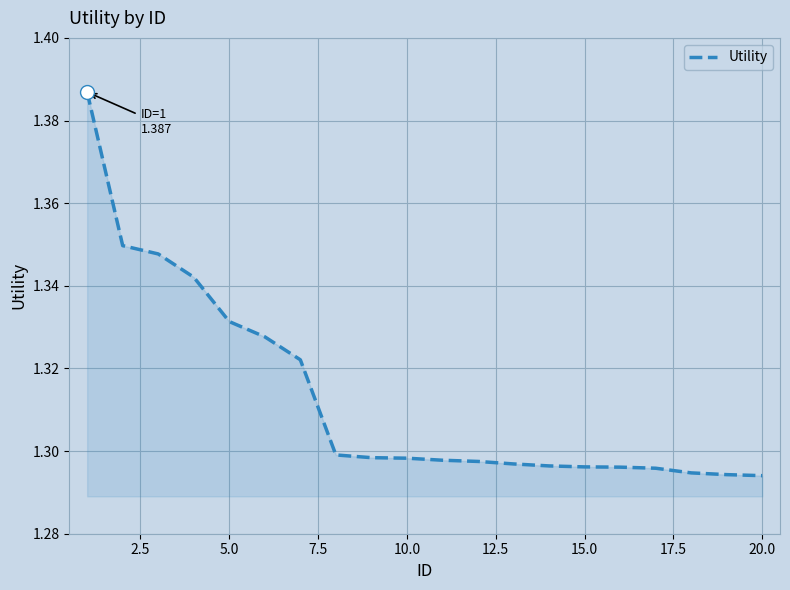

What is the sum of all values?

26.3